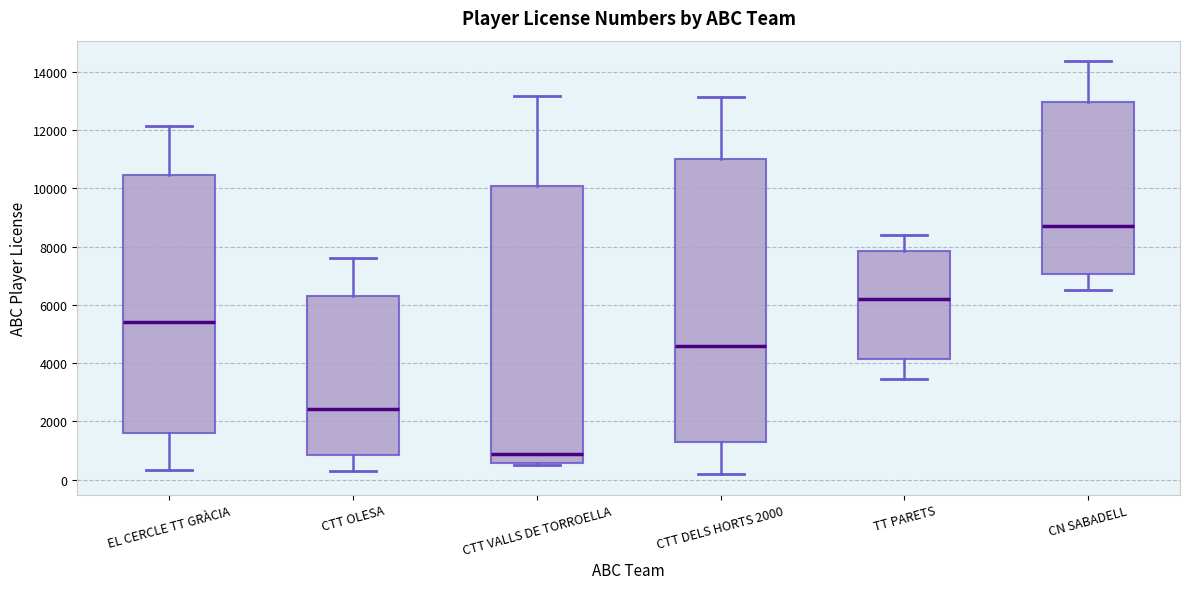

Reading left to right, transcribe this box plot: for each box, give where its median line is, the range the box spans, and where its two whiskers end, as read against the y-axis. The values are not printed on the chart, so give them approximately, as read against the axis.

EL CERCLE TT GRÀCIA: median 5400, box 1600 to 10400, whiskers 400 to 12200
CTT OLESA: median 2400, box 800 to 6200, whiskers 400 to 7600
CTT VALLS DE TORROELLA: median 800, box 600 to 10000, whiskers 400 to 13200
CTT DELS HORTS 2000: median 4600, box 1200 to 11000, whiskers 200 to 13200
TT PARETS: median 6200, box 4200 to 7800, whiskers 3400 to 8400
CN SABADELL: median 8800, box 7000 to 13000, whiskers 6400 to 14400